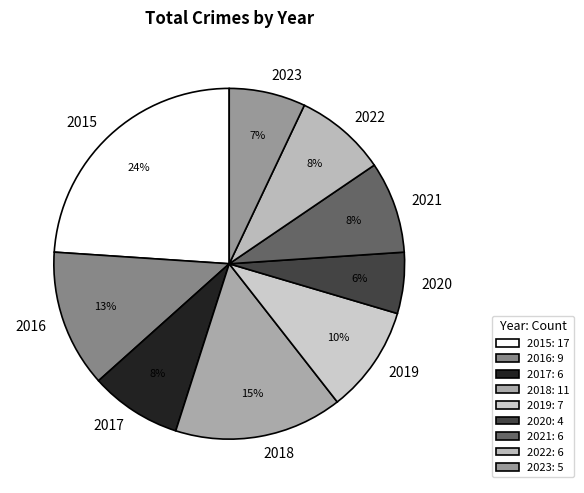

To the nearest percent, what is the combined percentage of 2019 and 2015?

34%